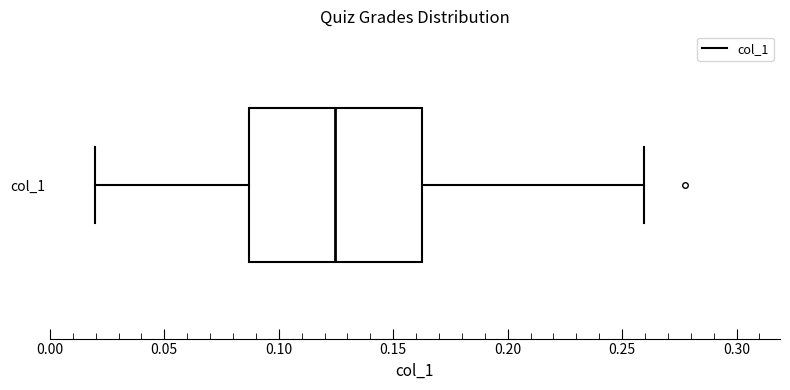

Transcribe this box plot: give where the median line is, the range the box spans, and where the two whiskers end, as read against the x-axis. The values are not printed on the chart, so give them approximately, as read against the axis.

median 0.125, box 0.085 to 0.165, whiskers 0.020 to 0.260